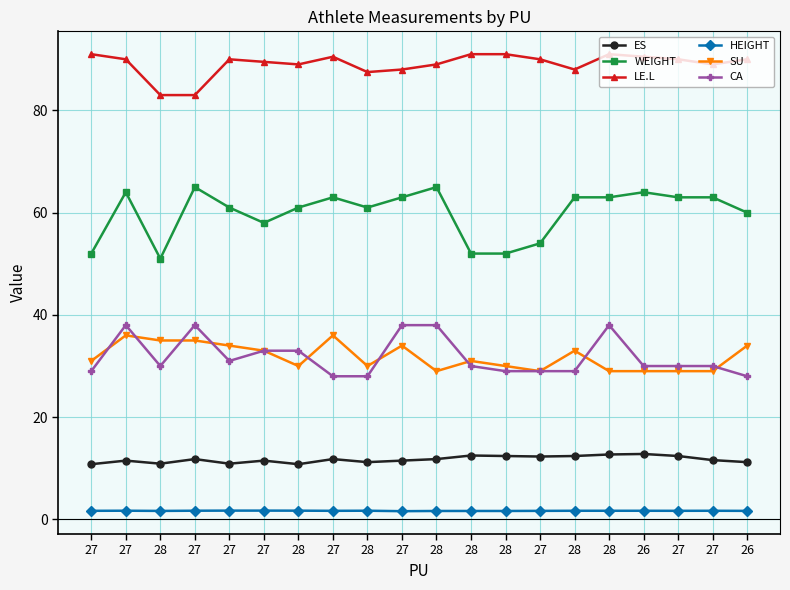

Is this an area chart (filled region under the line)?

No